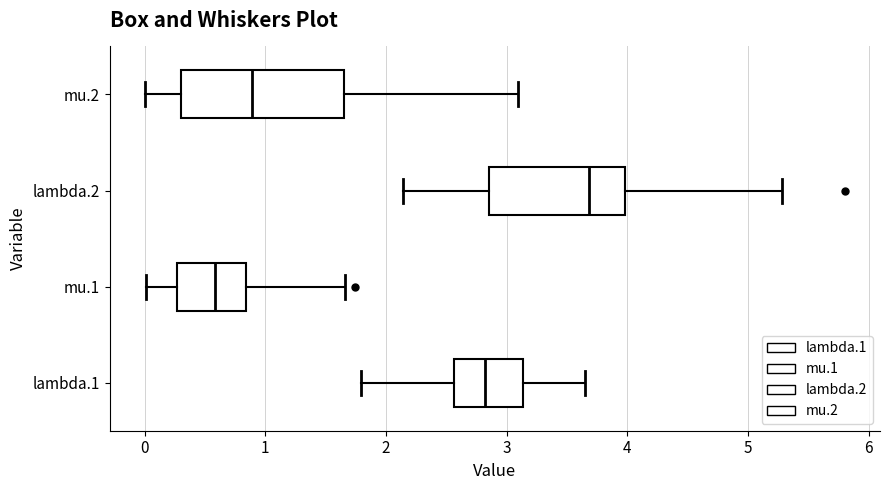

Which box is the widest, from its left edge to its right edge?

mu.2